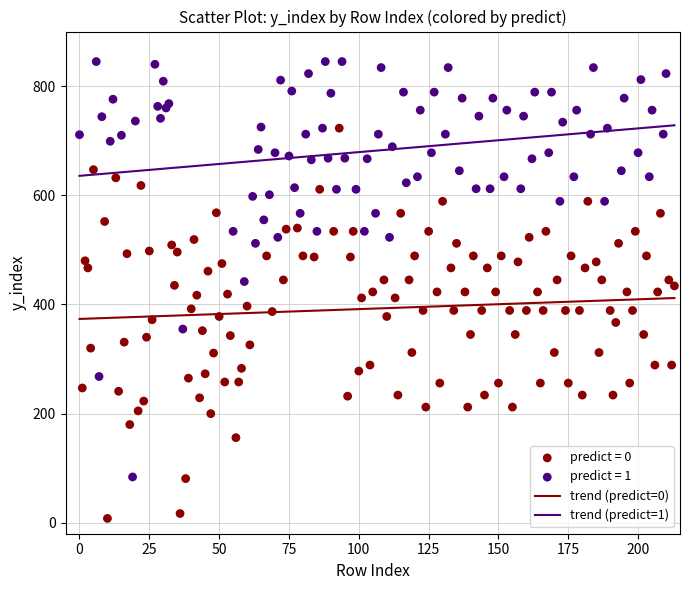

Which series has the widest spread of Y values?

predict = 1